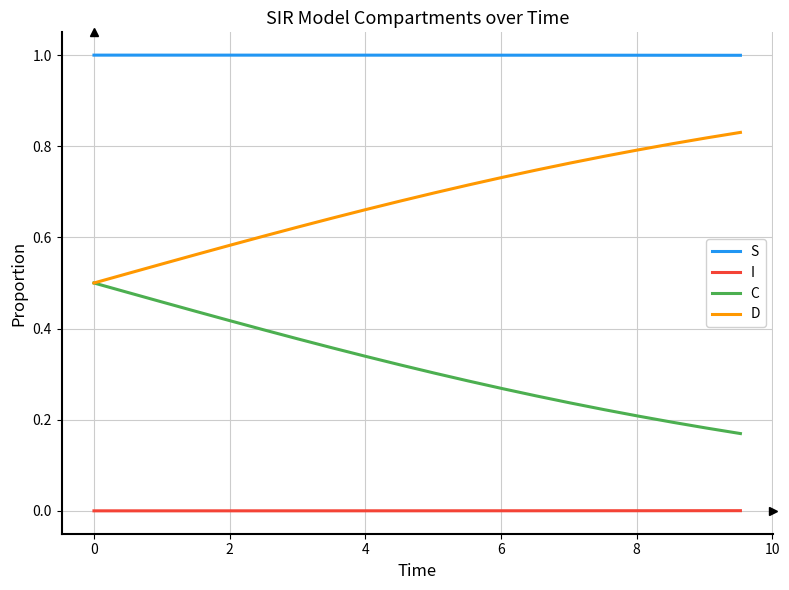

True or false: S and D intersect in this chart.

False